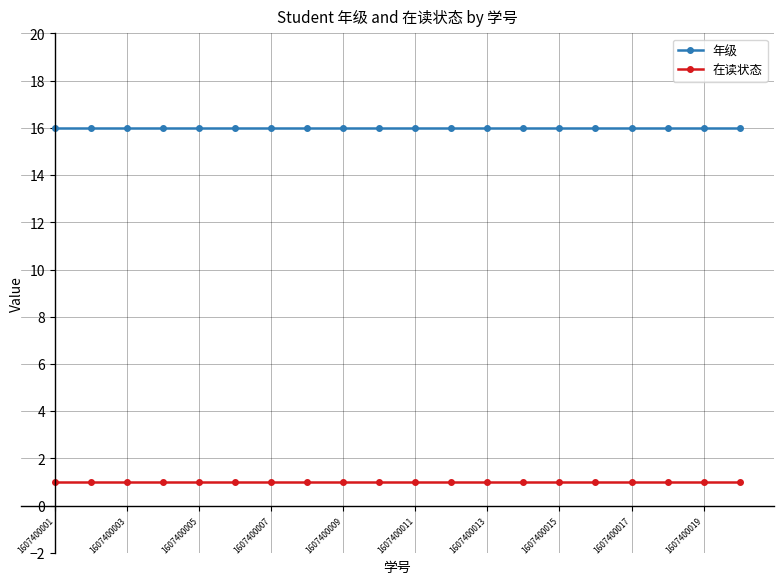

At how many categories does at least one series exceed 10?

20